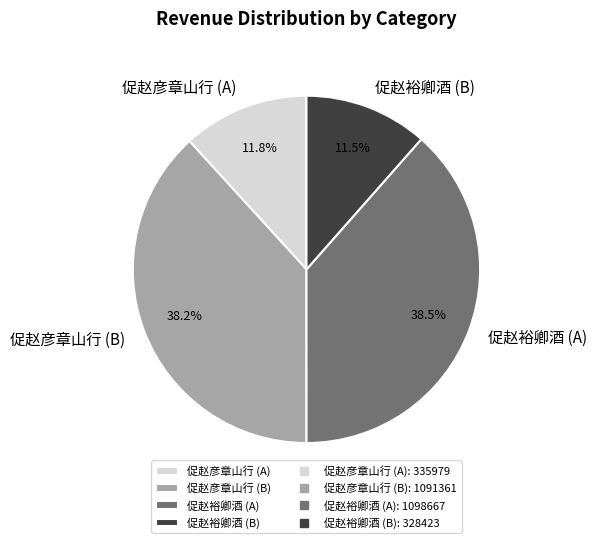

How much of the chart is everything except 促赵彦章山行 (A)?

88.2%